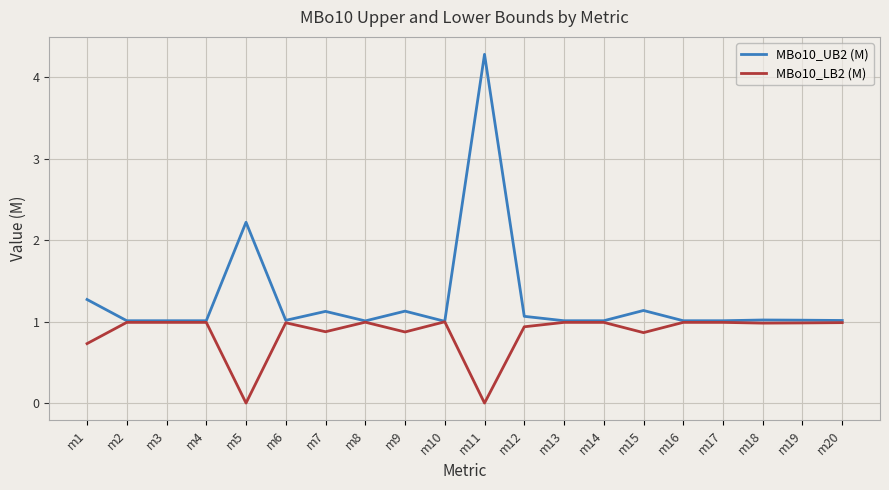

Which series has the widest spread of values?

MBo10_UB2 (M)